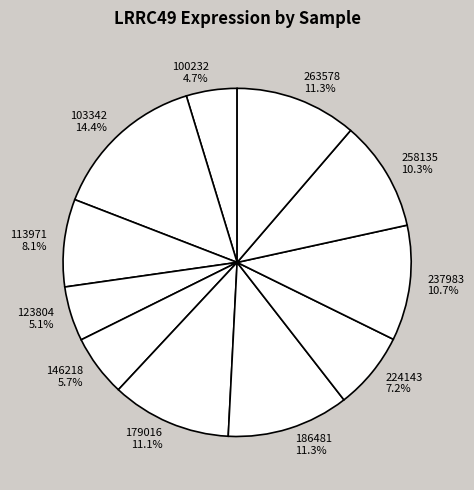

To the nearest percent, what is the combined percentage of 179016 and 224143?

18%